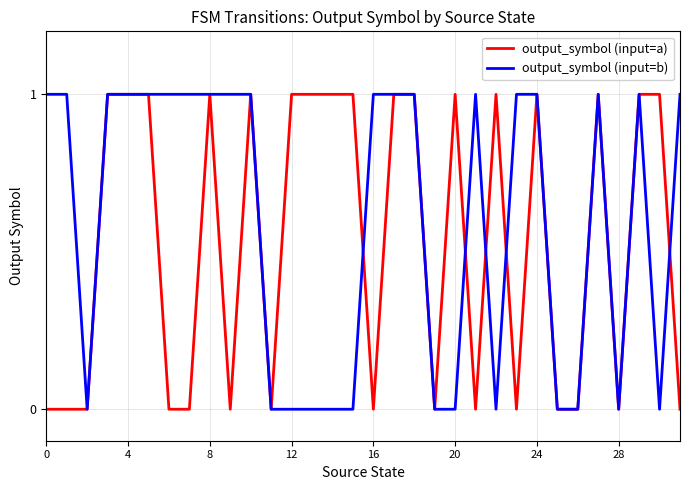

List the series in order of their overall mean, highest first.

output_symbol (input=b), output_symbol (input=a)